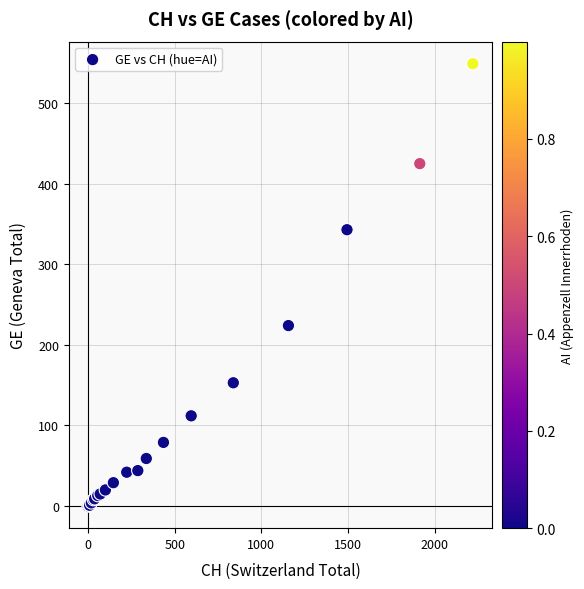

What Y value in the scatter plot is closest to 274?

224